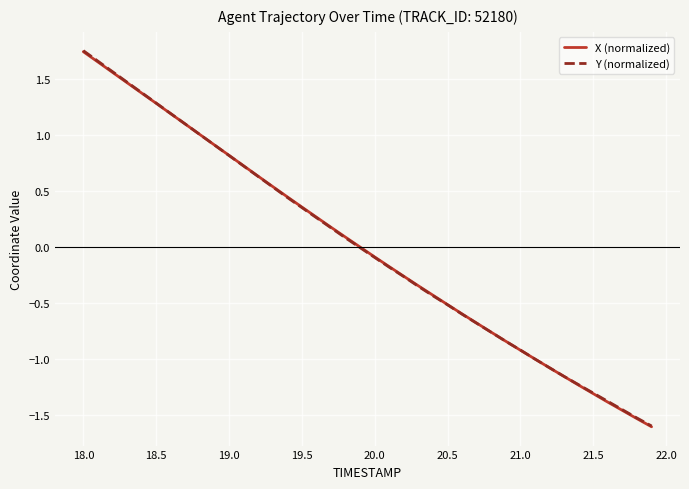

What is the minimum value for X (normalized)?

-1.6